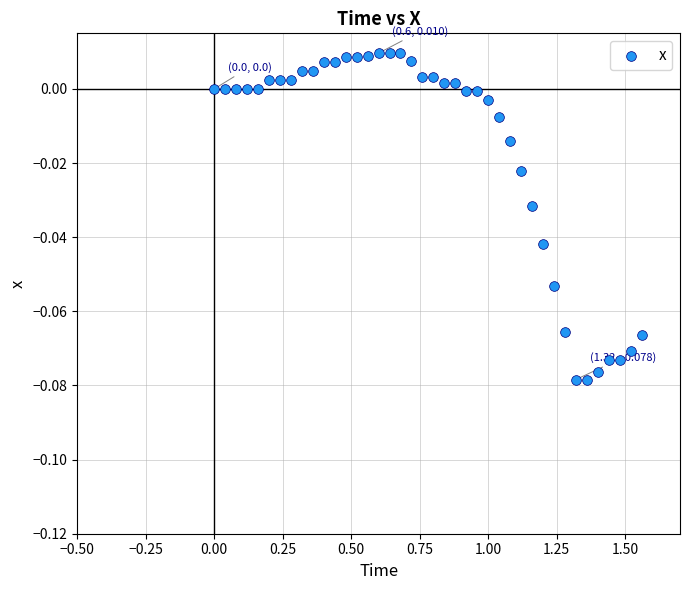

What is the range of X values (max minus min)?

1.6